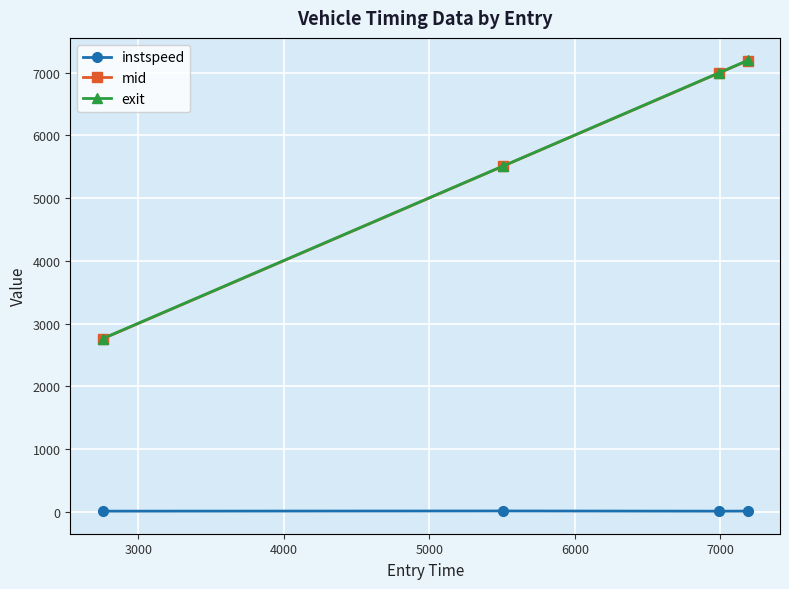

True or false: mid and instspeed cross at least once.

False